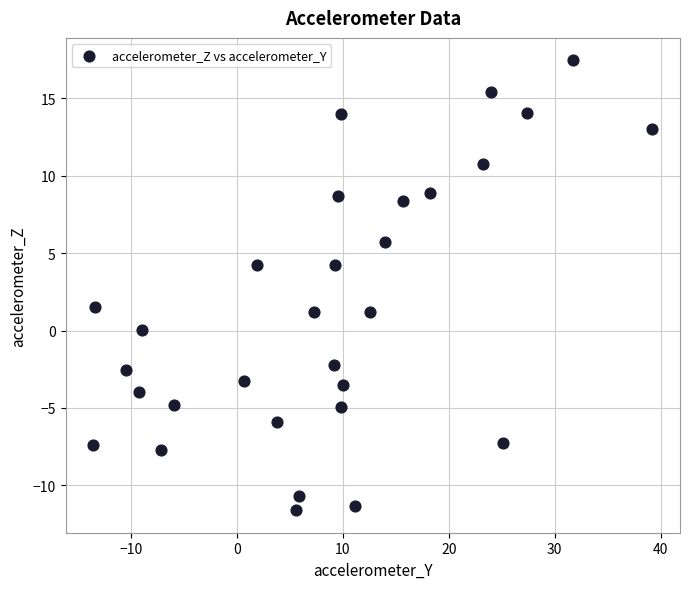

What is the range of Y values (max minus min)?

29.0